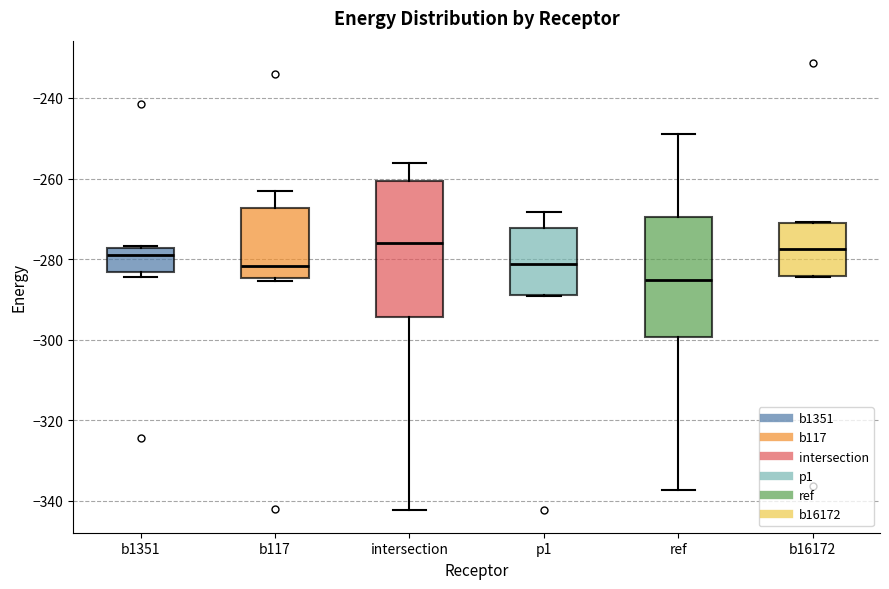

Reading left to right, transcribe this box plot: for each box, give where its median line is, the range the box spans, and where its two whiskers end, as read against the y-axis. The values are not printed on the chart, so give them approximately, as read against the axis.

b1351: median -278 (just below the box's upper edge), box -284 to -278, whiskers -284 (just below the box's lower edge) to -276
b117: median -282, box -284 to -268, whiskers -286 to -264
intersection: median -276, box -294 to -260, whiskers -342 to -256
p1: median -282, box -288 to -272, whiskers -290 to -268
ref: median -286, box -300 to -270, whiskers -338 to -248
b16172: median -278, box -284 to -270, whiskers -284 to -270